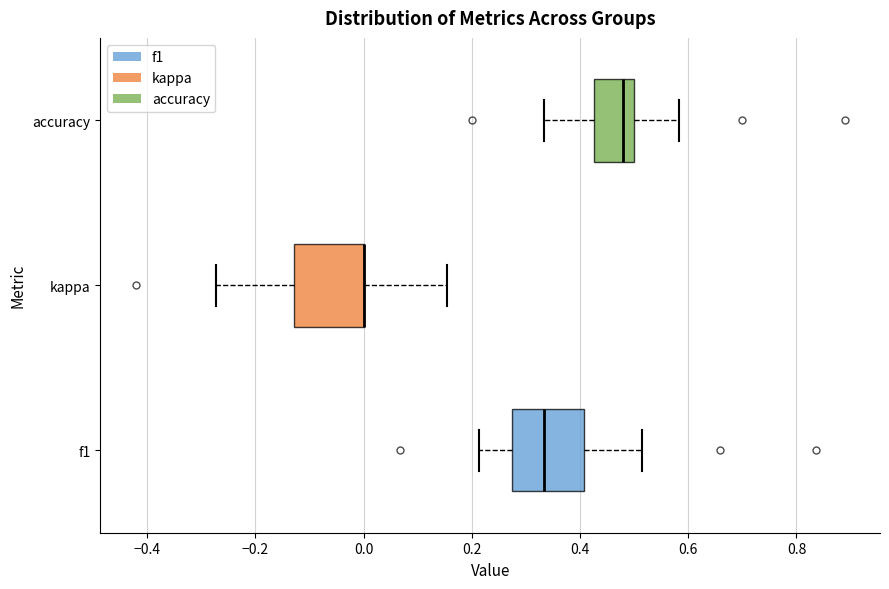

Where does the median line of the box for accuracy sit on the x-axis? The values are not printed on the chart, so give them approximately, as read against the axis.

0.48